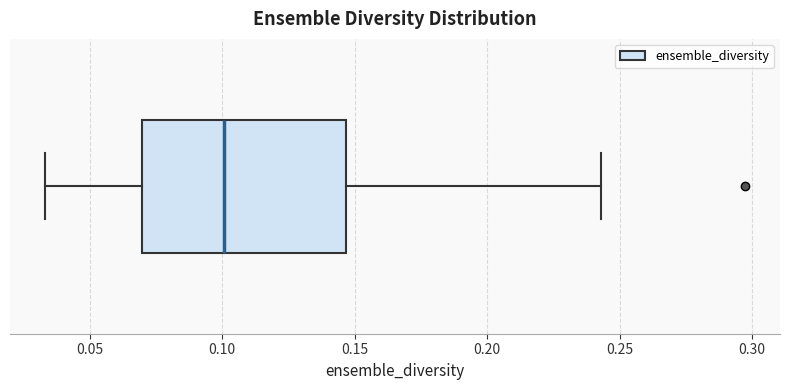

Where is the right edge of the box on the x-axis? The values are not printed on the chart, so give them approximately, as read against the axis.

0.145